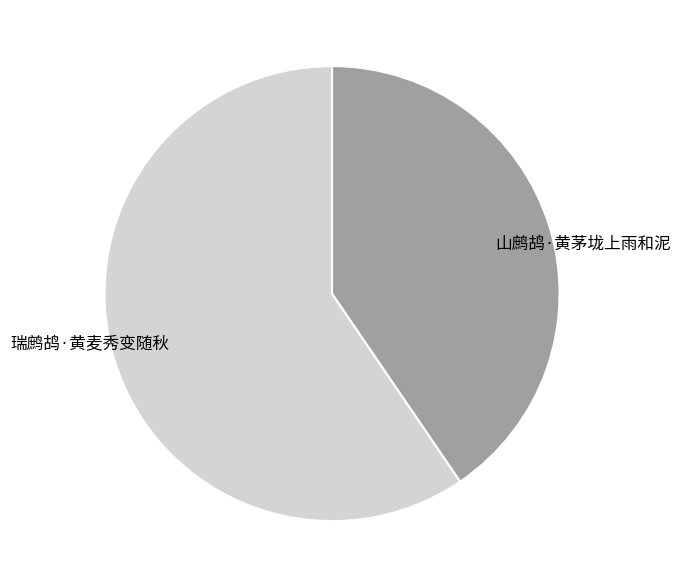

Which slice represents more than half of the pie?

瑞鹧鸪·黄麦秀变随秋